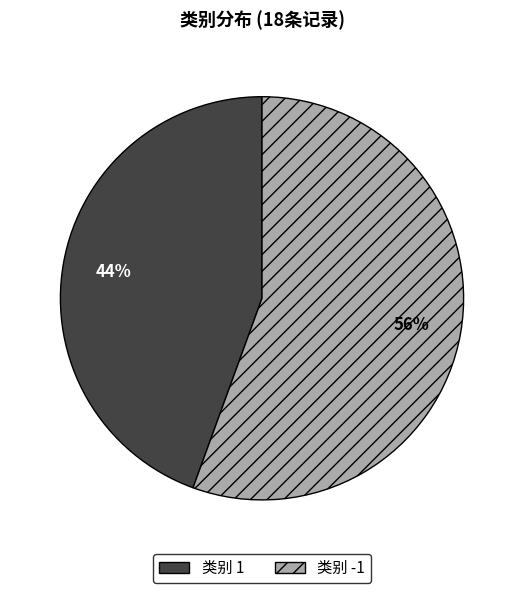

Which has a higher value, 类别 -1 or 类别 1?

类别 -1